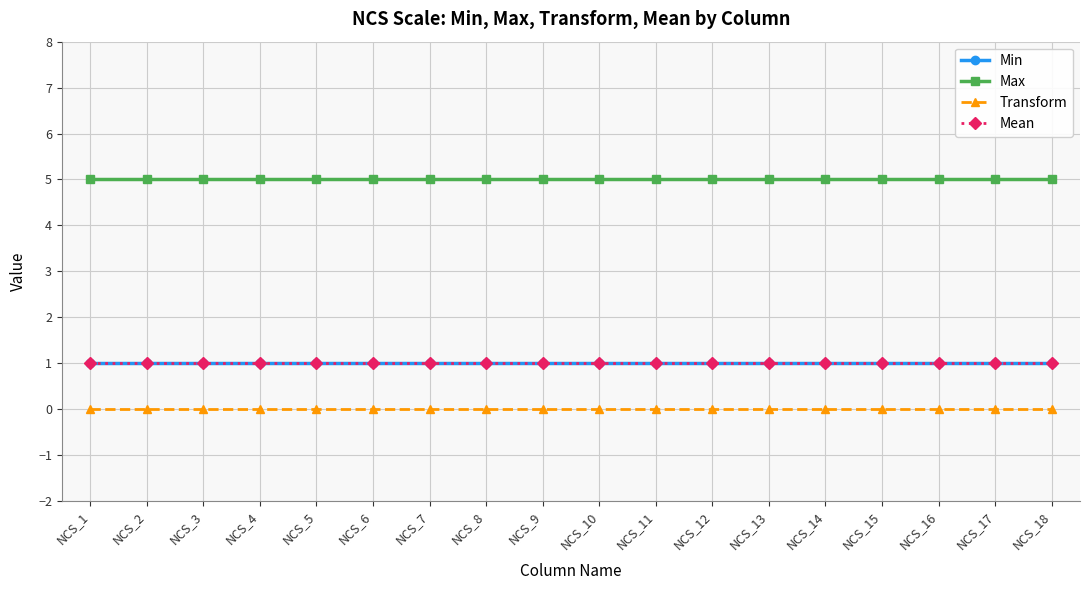

Is this an area chart (filled region under the line)?

No